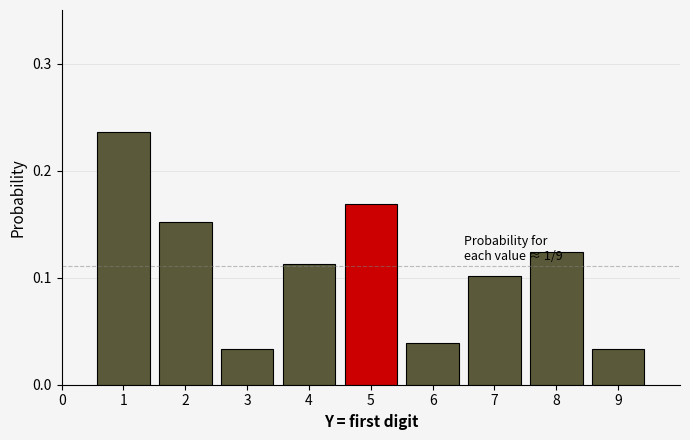

How many values are between 0 and 1?

9